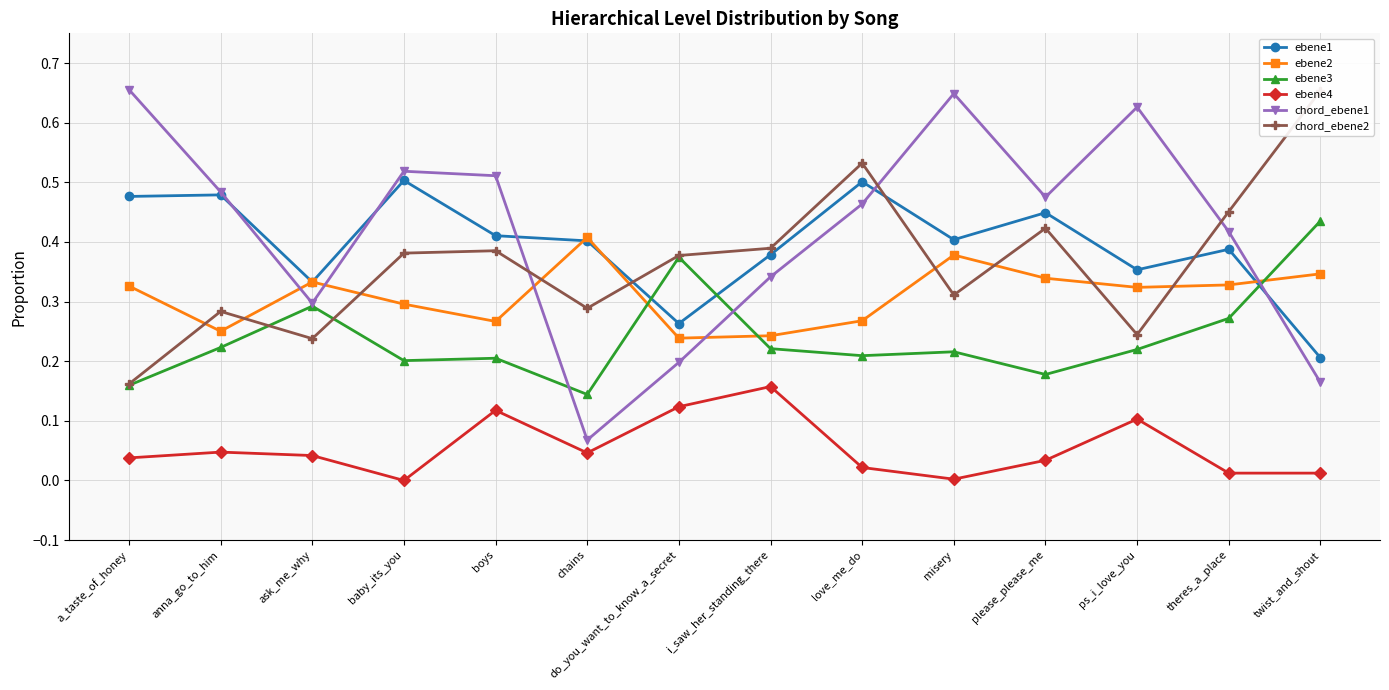

What is the spread (max minus min) of values at ps_i_love_you?

0.5